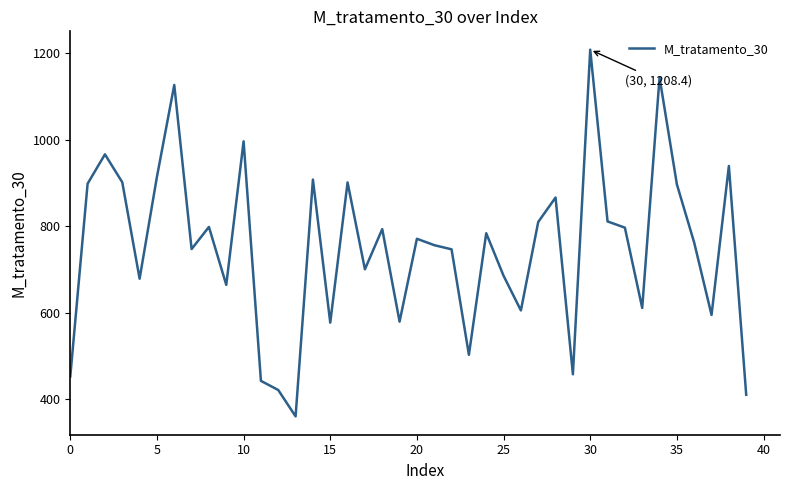

What is the difference between the maximum and minimum values?

847.5